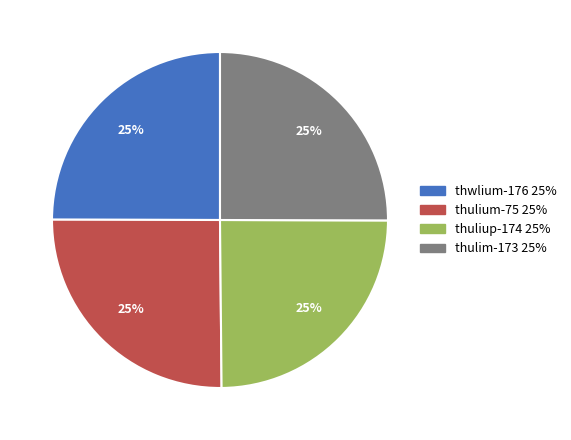

Approximately how many times larger is the value at thuliup-174 compared to thulim-173?

1.0